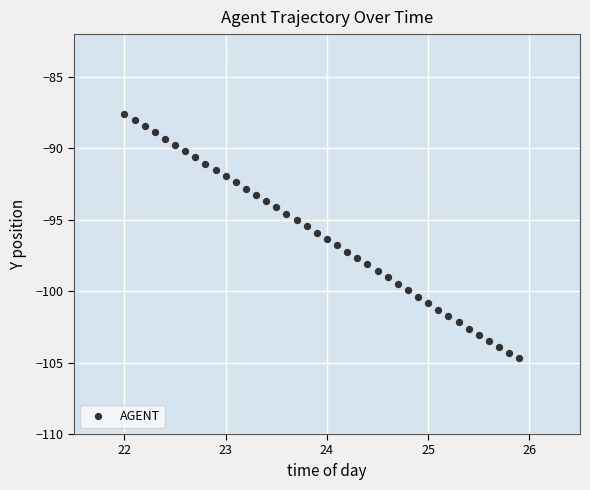

What is the range of Y values (max minus min)?

17.1